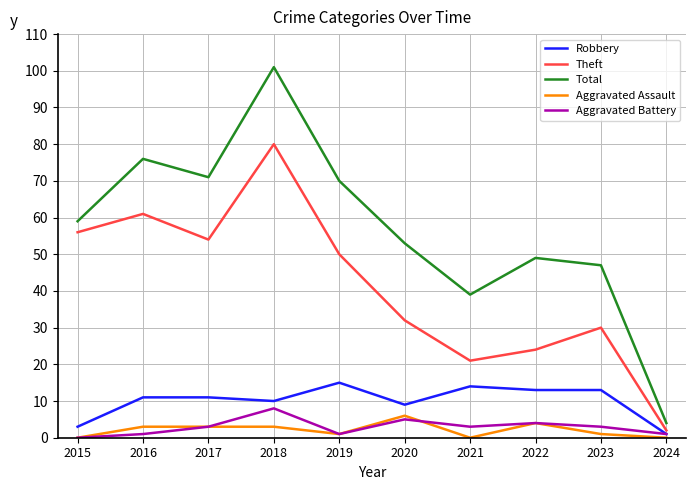

Count the number of categories in the chart.

10